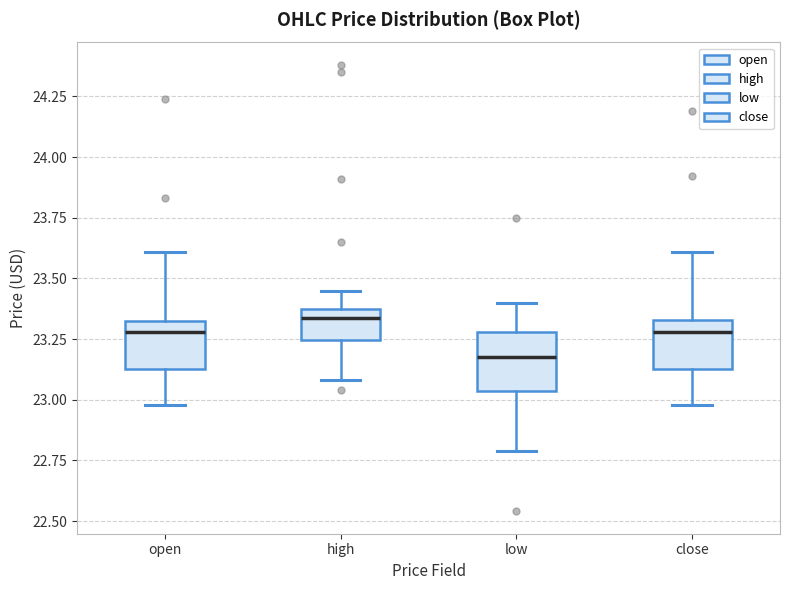

Where is the lower edge of the box for high on the y-axis? The values are not printed on the chart, so give them approximately, as read against the axis.

23.25